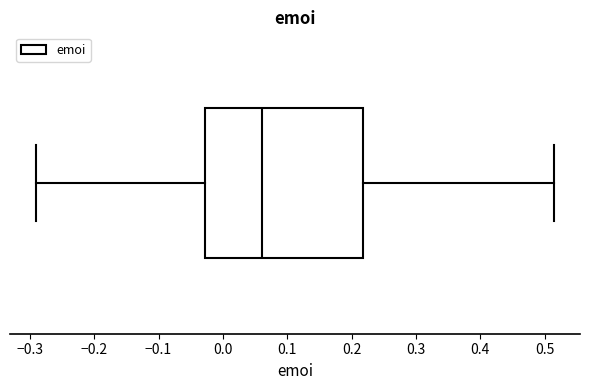

Transcribe this box plot: give where the median line is, the range the box spans, and where the two whiskers end, as read against the x-axis. The values are not printed on the chart, so give them approximately, as read against the axis.

median 0.06, box -0.03 to 0.22, whiskers -0.29 to 0.51